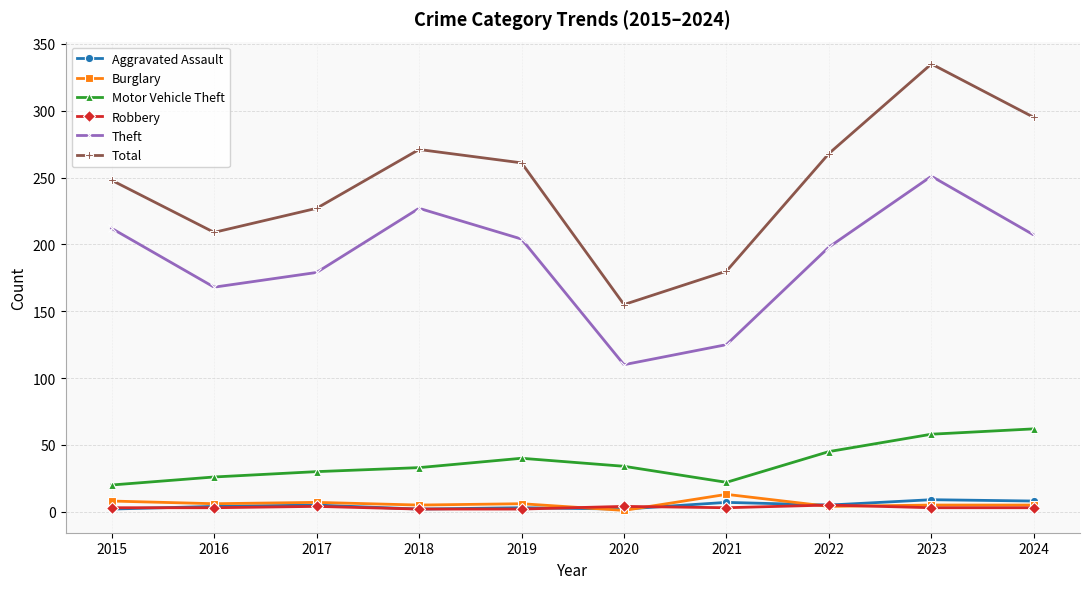

True or false: Aggravated Assault and Theft cross at least once.

False